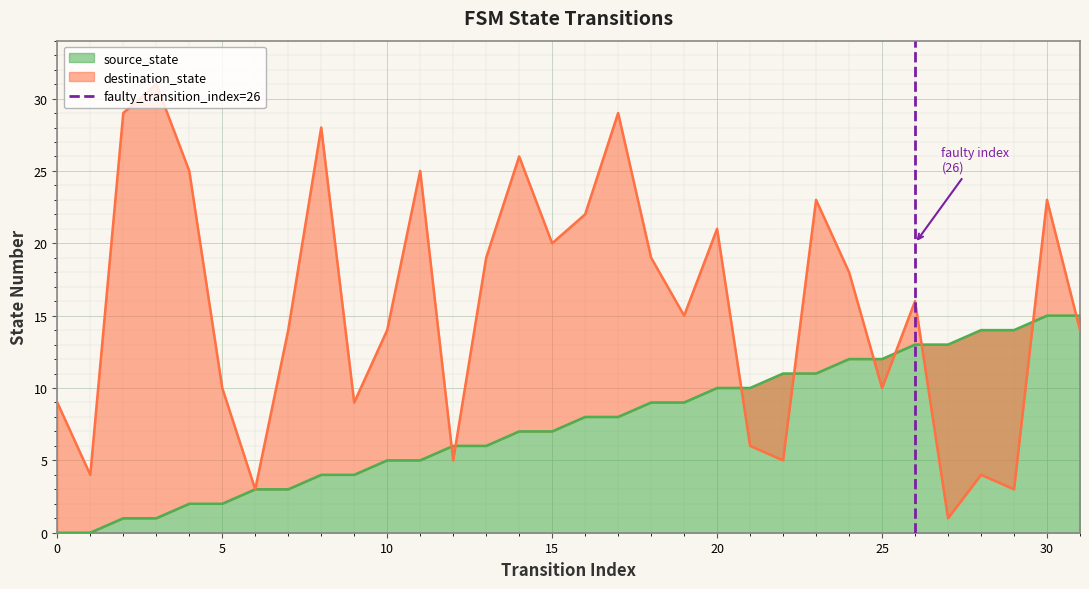

Is it true that source_state equals 15 at 30?

True